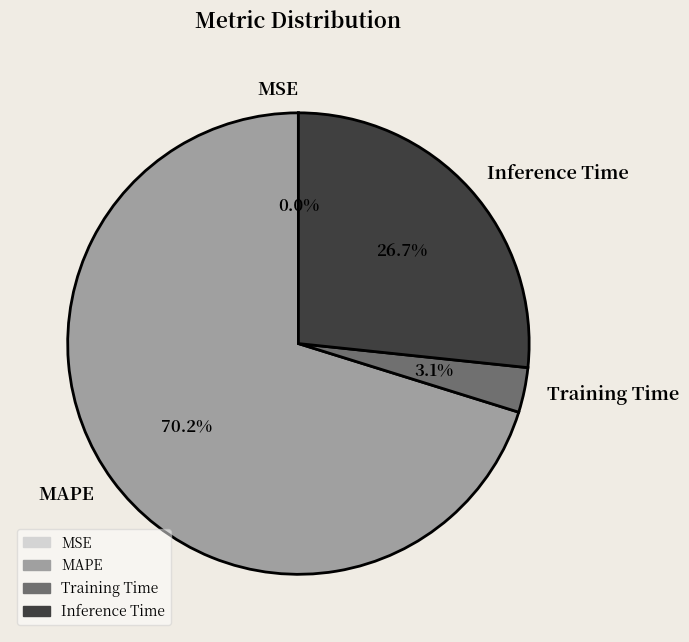

To the nearest percent, what is the combined percentage of Inference Time and MAPE?

97%